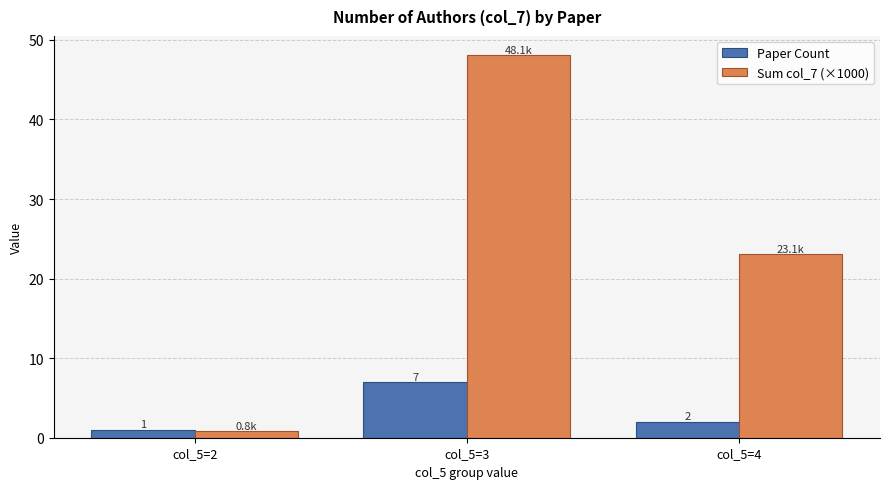

What are all the series names shown in the legend?

Paper Count, Sum col_7 (×1000)